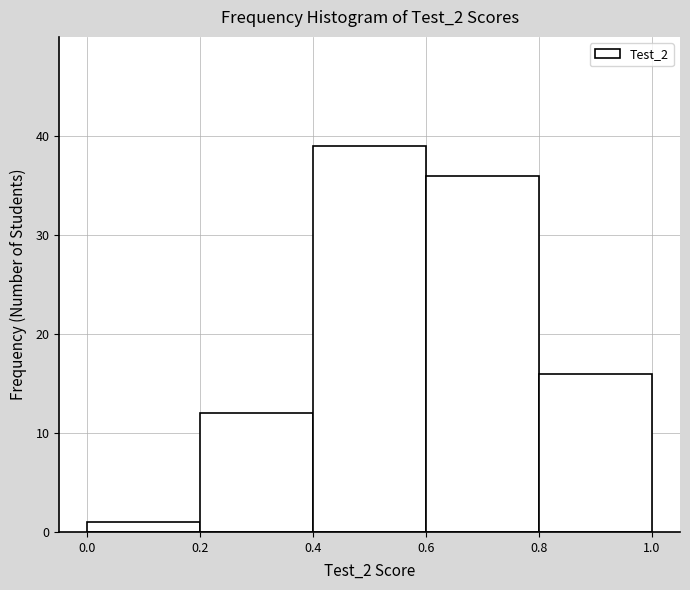

Over which range of the x-axis is the bar tallest?

0.4 to 0.6